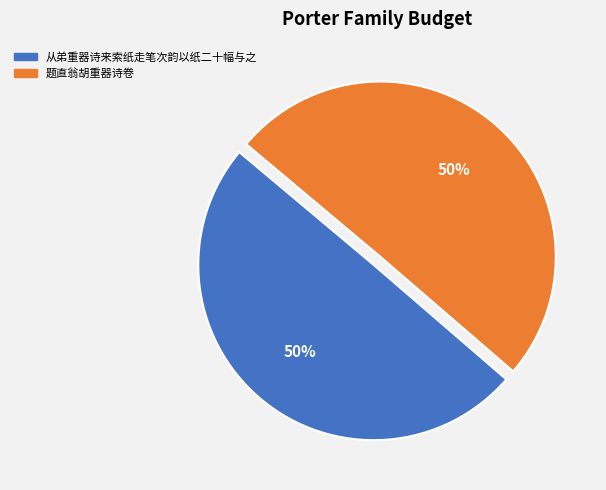

Is it true that 题直翁胡重器诗卷 is 50% of the pie?

True